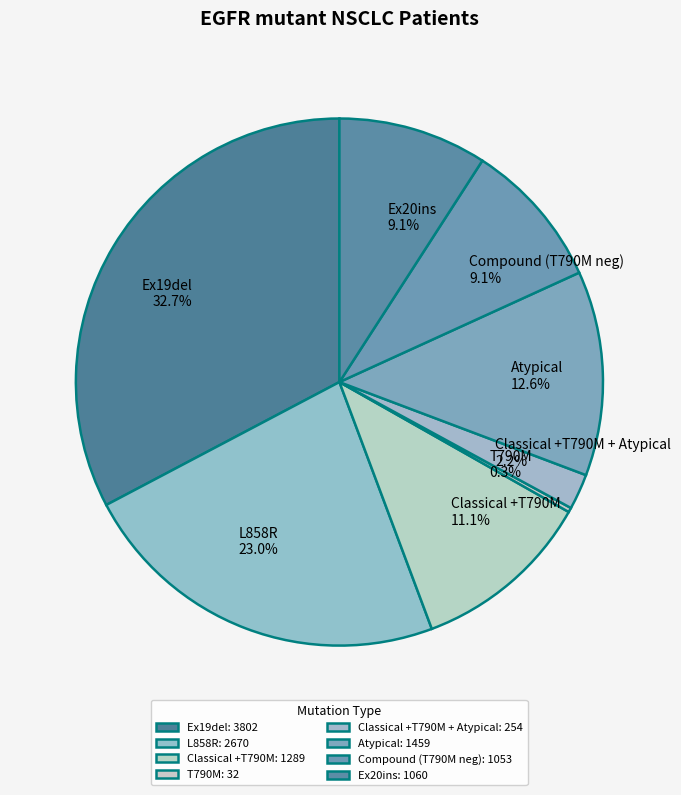

To the nearest percent, what is the average slice percentage?

12%